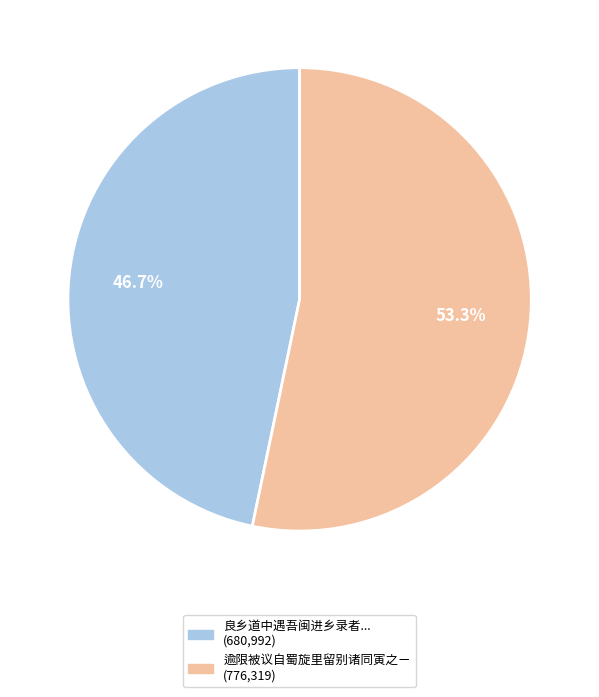

Is there a majority slice in this chart?

Yes